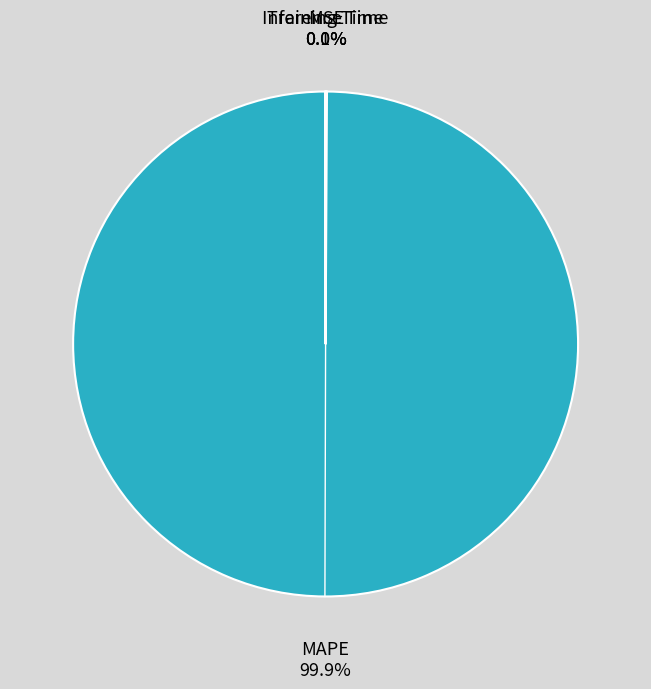

Which category has the biggest portion of the pie?

MAPE